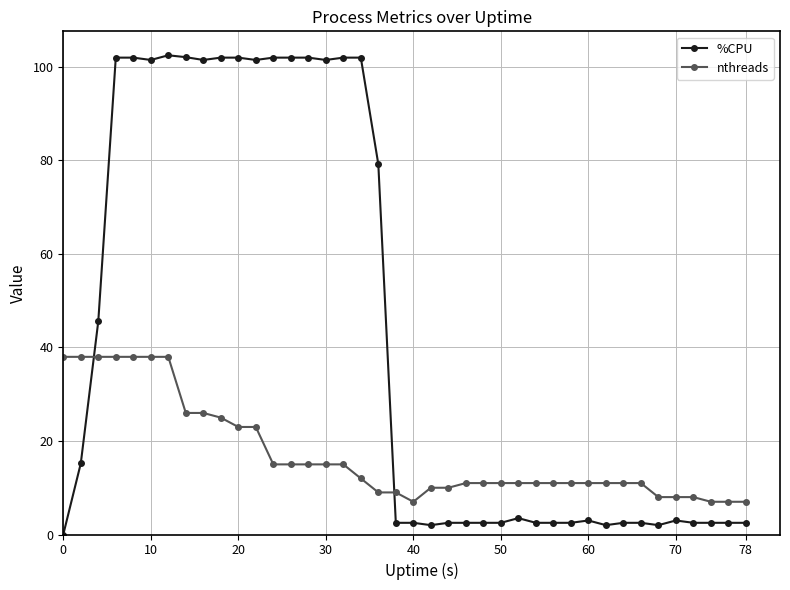

What is the value of the nthreads point at the 4th from the left?

38.0